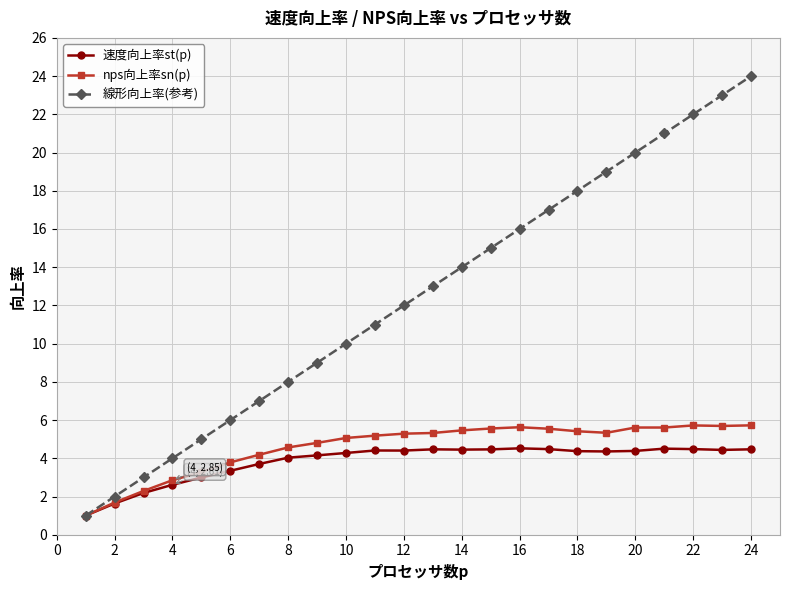

What is the value of the 線形向上率(参考) point at the 20th from the left?

20.0